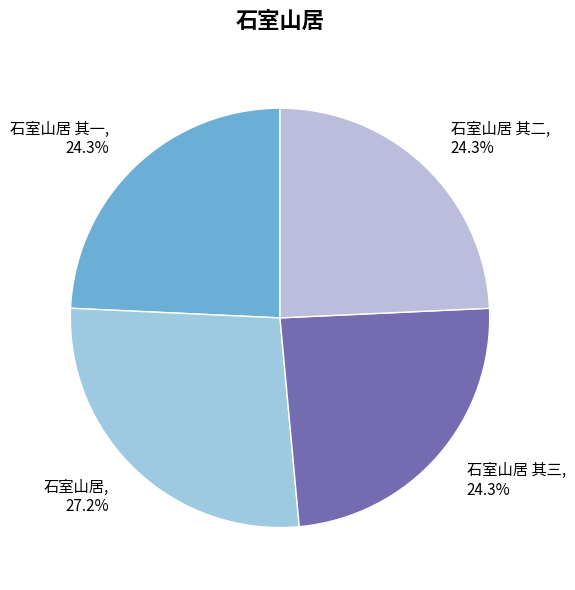

To the nearest percent, what is the average slice percentage?

25%